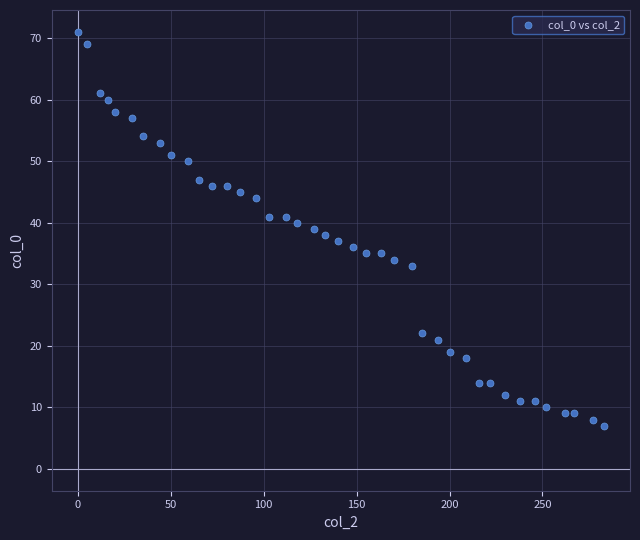

What is the range of Y values (max minus min)?

64